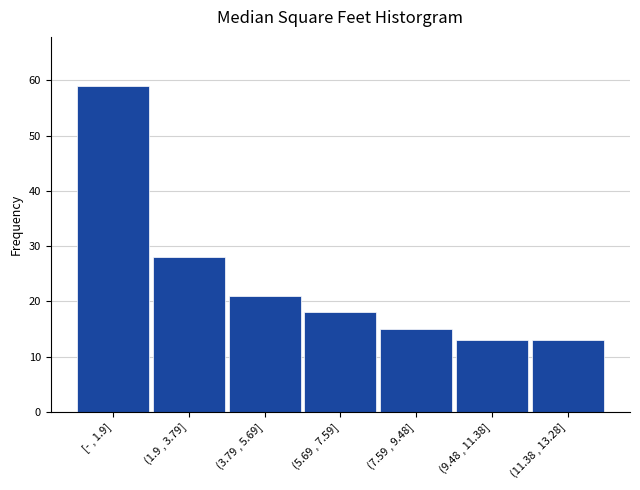

Reading right to left, list all the values displayed in this chart.

13	13	15	18	21	28	59